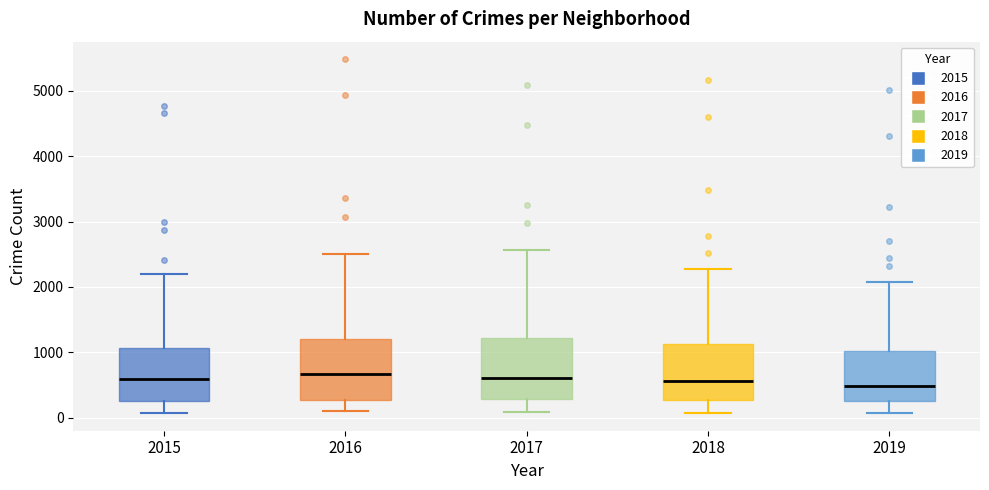

Reading left to right, read every box against the y-axis: the position of its median line, the range the box covers, and the ends of its whiskers. The values are not printed on the chart, so give them approximately, as read against the axis.

2015: median 600, box 300 to 1100, whiskers 100 to 2200
2016: median 700, box 300 to 1200, whiskers 100 to 2500
2017: median 600, box 300 to 1200, whiskers 100 to 2600
2018: median 600, box 300 to 1100, whiskers 100 to 2300
2019: median 500, box 300 to 1000, whiskers 100 to 2100